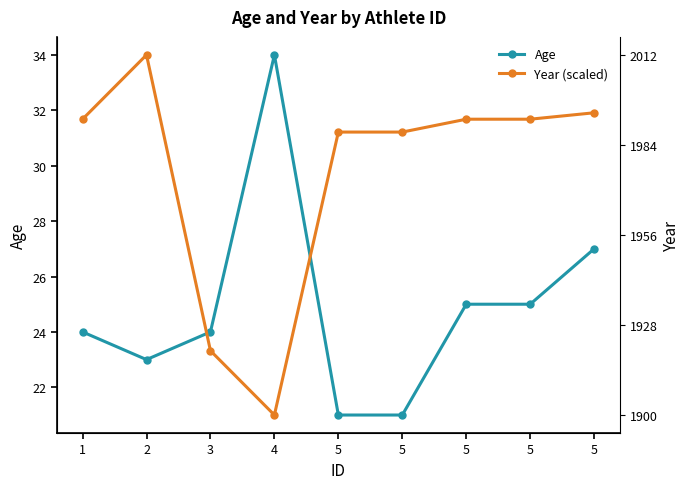

What is the sum of all Year (scaled) values?

267.7